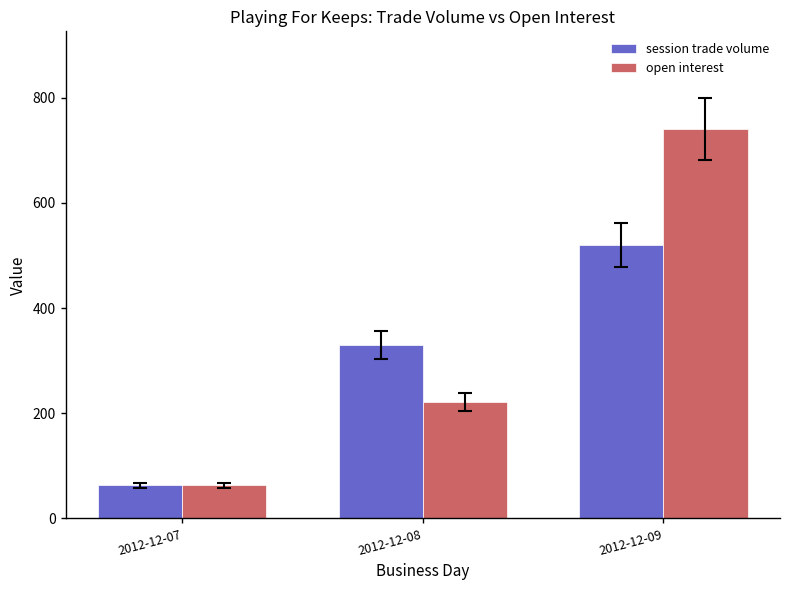

Which label corresponds to the smallest value in the chart?

2012-12-07